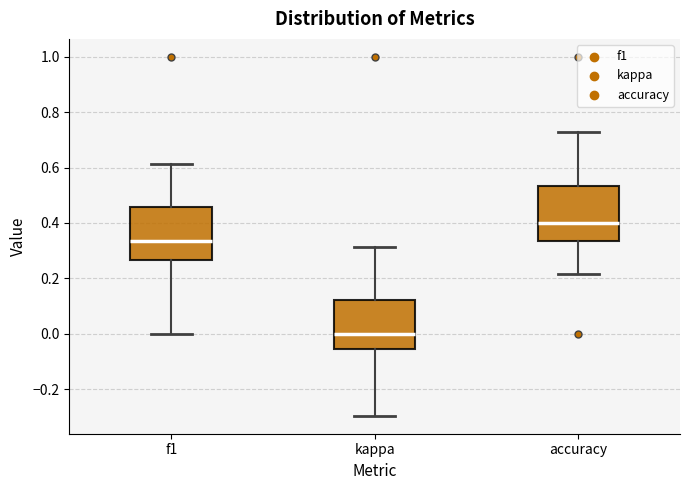

Which box's median line is the lowest?

kappa